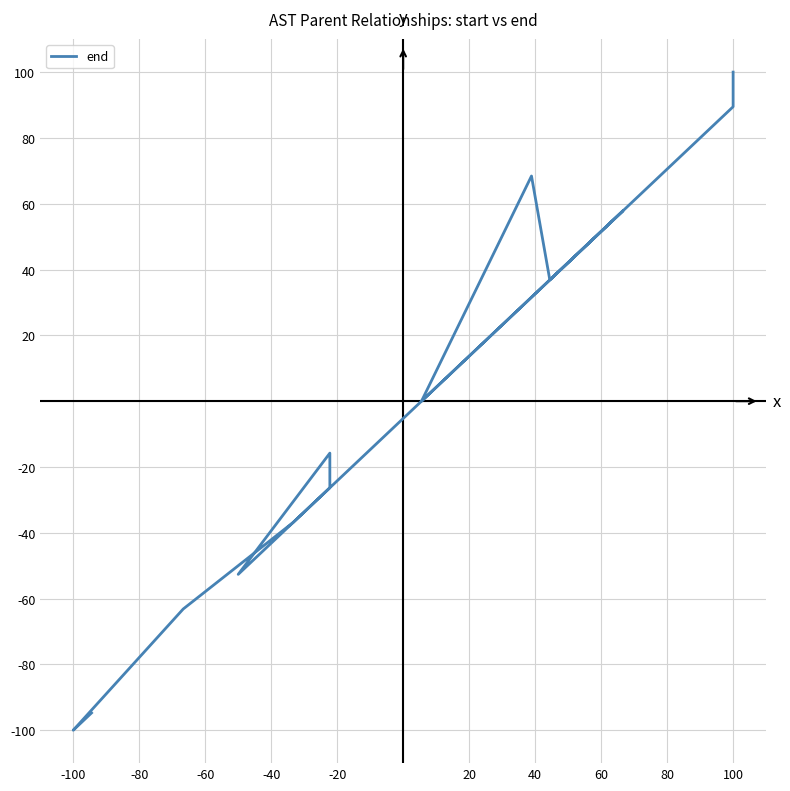

What is the label of the 1st point from the left?

-100